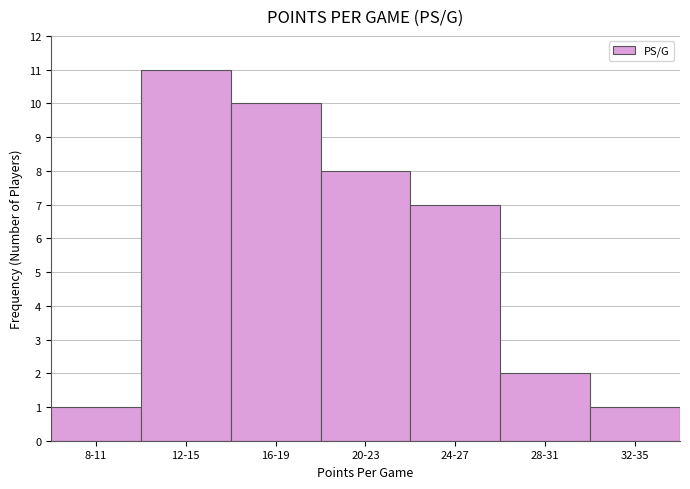

Reading left to right, what are all the values shown in this chart?

8-11=1	12-15=11	16-19=10	20-23=8	24-27=7	28-31=2	32-35=1